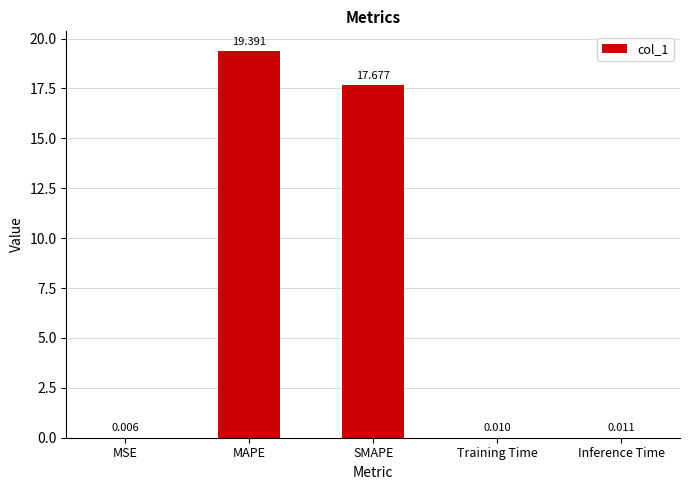

At which label is the value closest to 9?

SMAPE